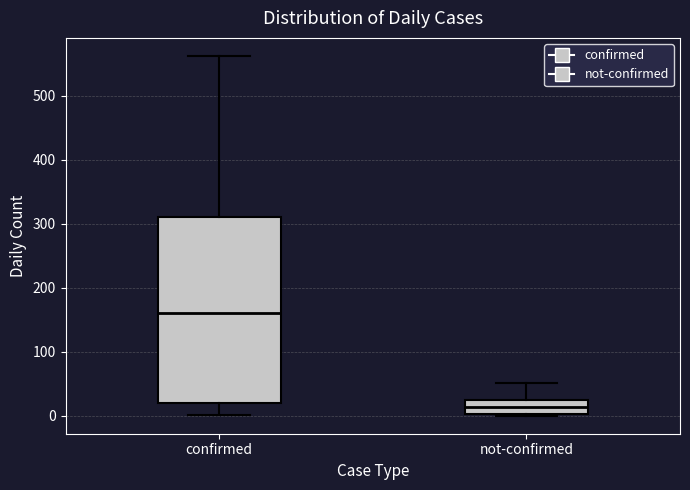

Comparing the boxes themselves (not the whiskers), which one is the tallest?

confirmed